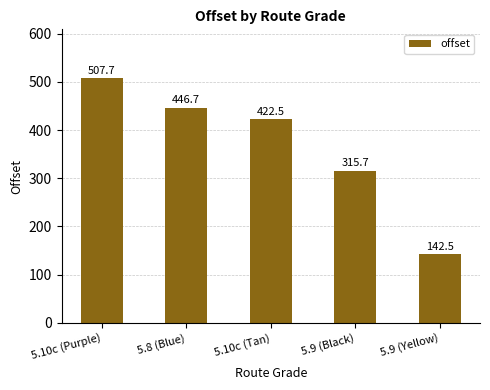

True or false: the data shows 142.5 at 5.9 (Yellow).

True